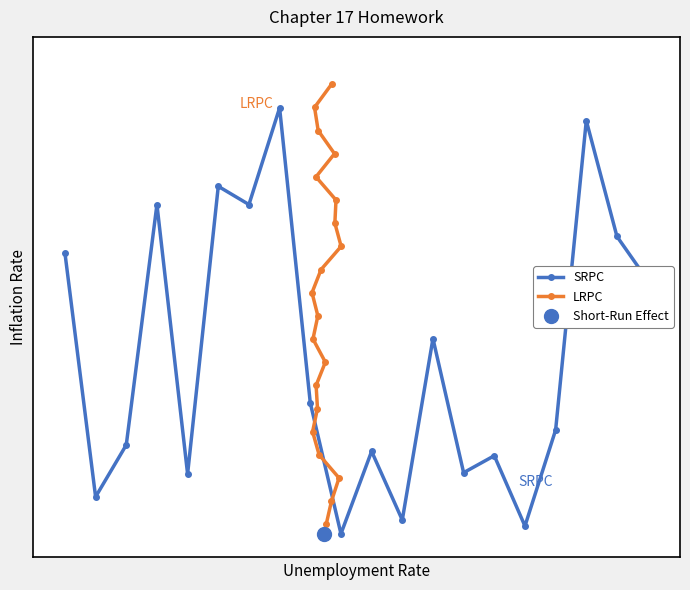

What is the maximum value for SRPC?

9.0